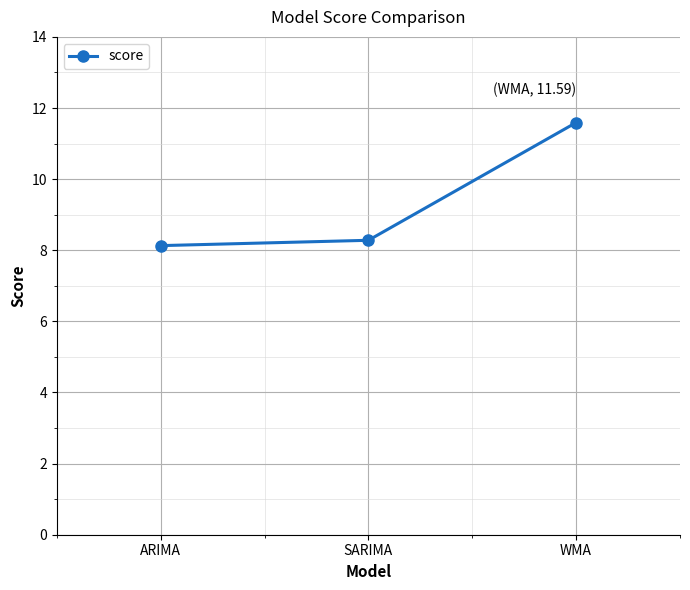

What is the value of the 2nd point from the left?

8.3